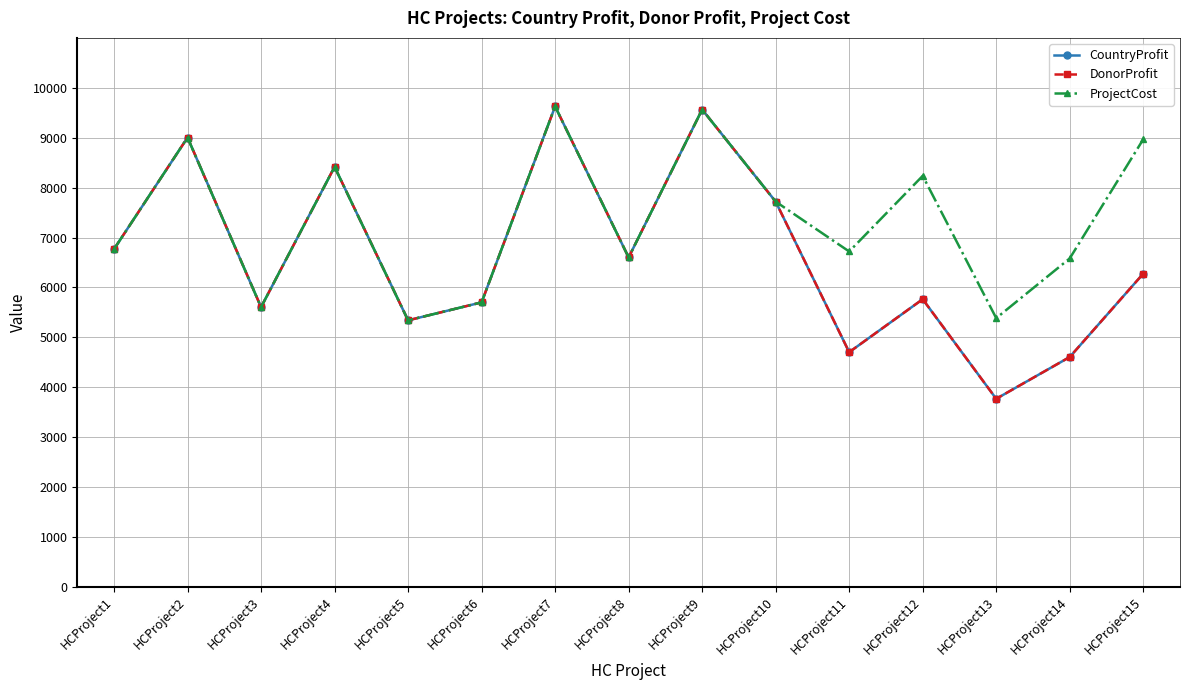

Is it true that DonorProfit equals 4607 at HCProject14?

True